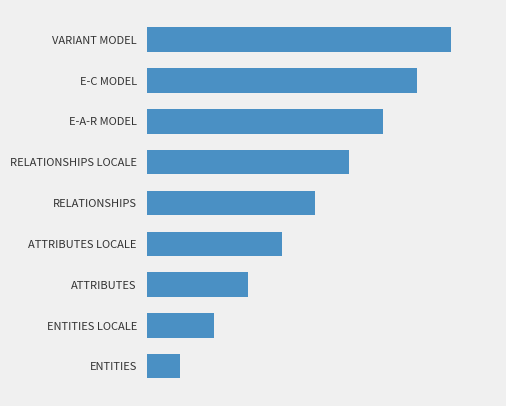

Does the chart contain stacked bars?

No